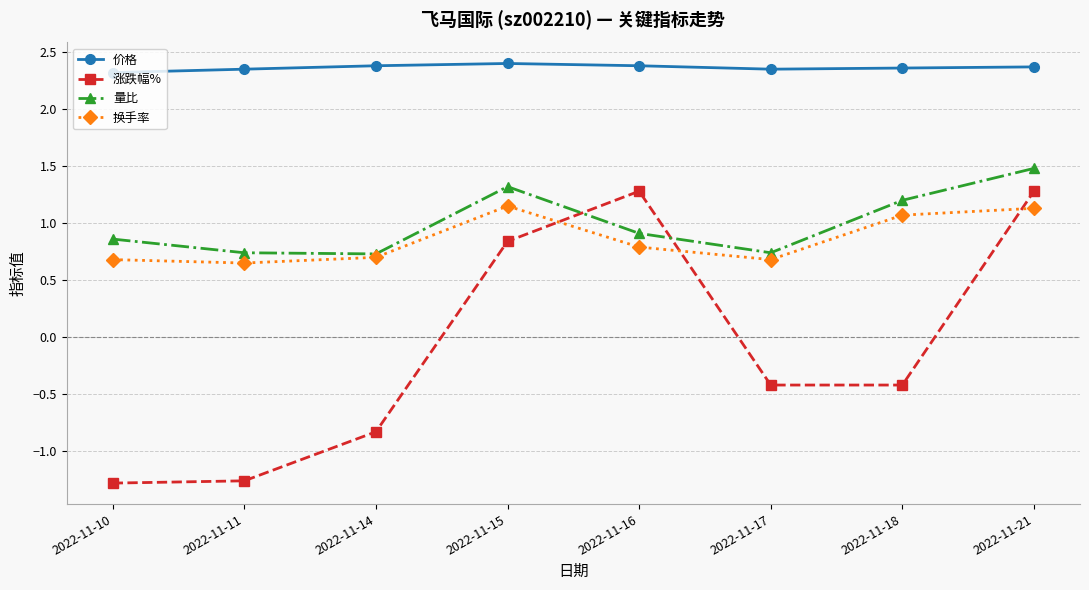

Which series has the largest total across all categories?

价格